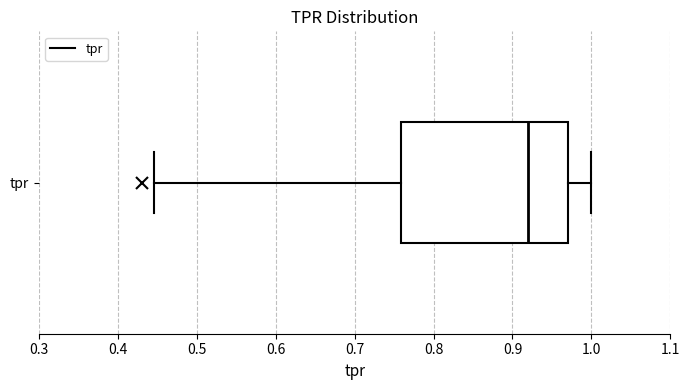

Read this box plot against the x-axis: the position of the median line, the range covered by the box, and the ends of both whiskers. The values are not printed on the chart, so give them approximately, as read against the axis.

median 0.92, box 0.76 to 0.97, whiskers 0.45 to 1.00